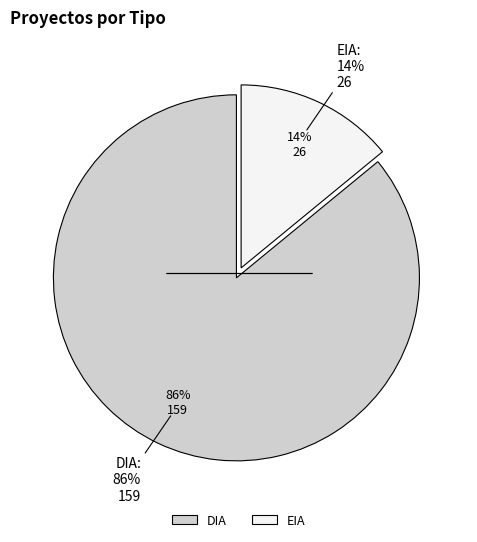

True or false: EIA accounts for 14% of the total.

True